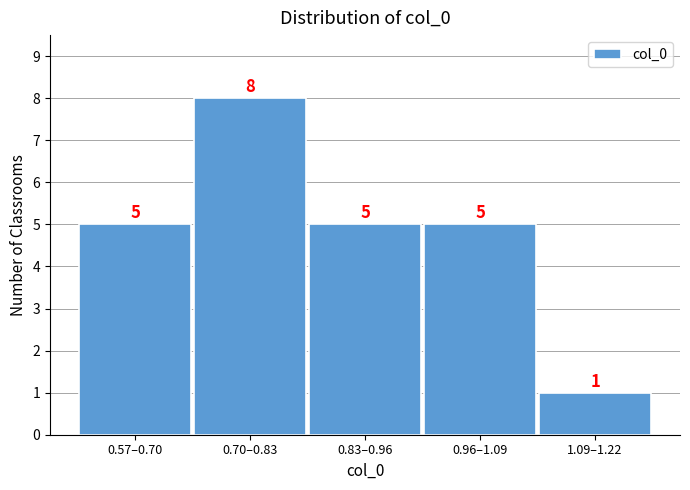

Reading left to right, what are all the values shown in this chart?

5	8	5	5	1